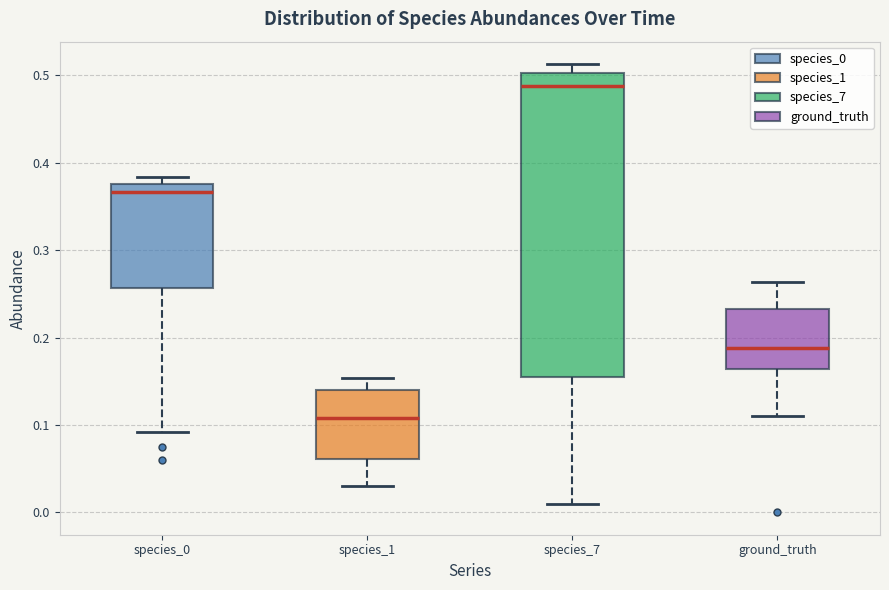

Which box has the highest median line?

species_7